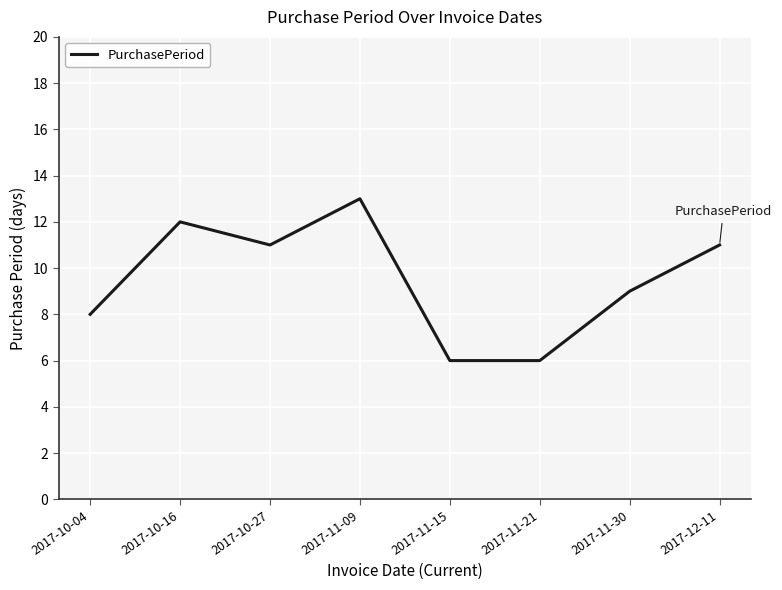

What is the change in value from 2017-10-16 to 2017-11-09?

+1